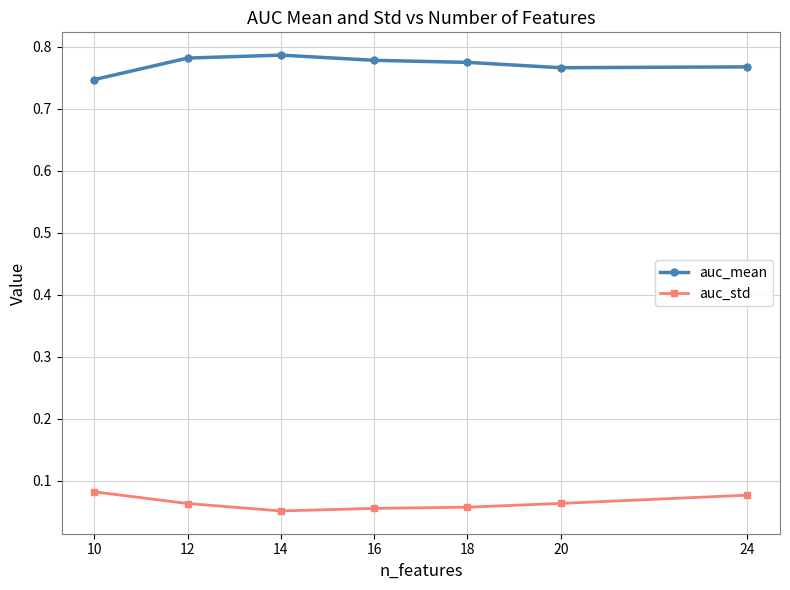

Is it true that auc_std equals 0.1 at 18?

True